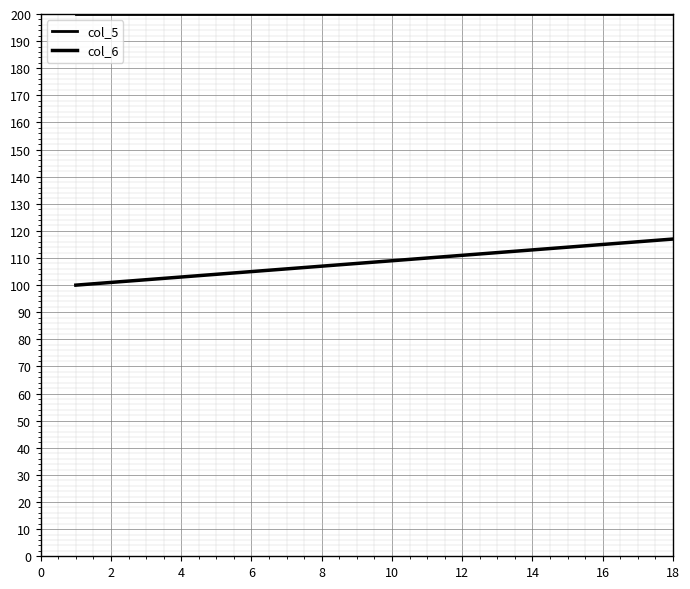

Is this an area chart (filled region under the line)?

No